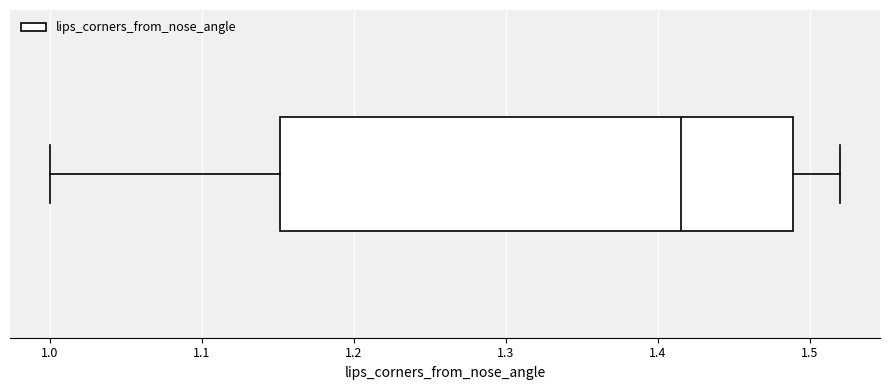

Where does the median line of the box sit on the x-axis? The values are not printed on the chart, so give them approximately, as read against the axis.

1.41